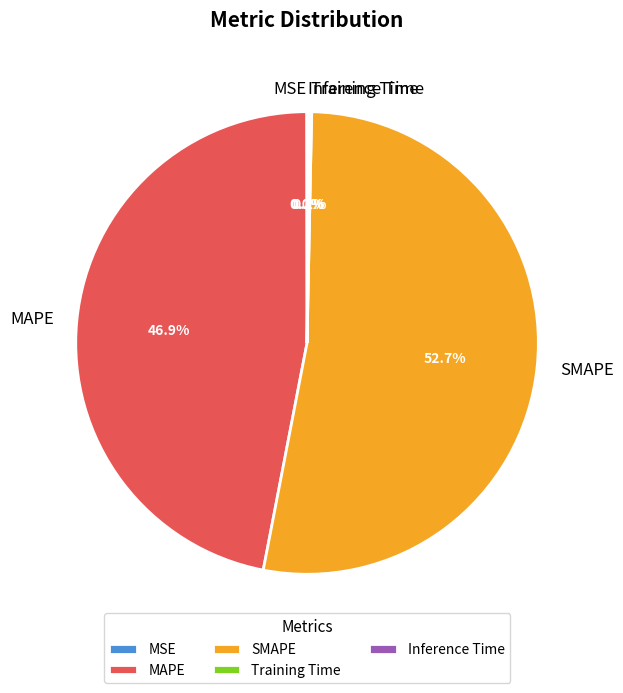

To the nearest percent, what is the average slice percentage?

20%